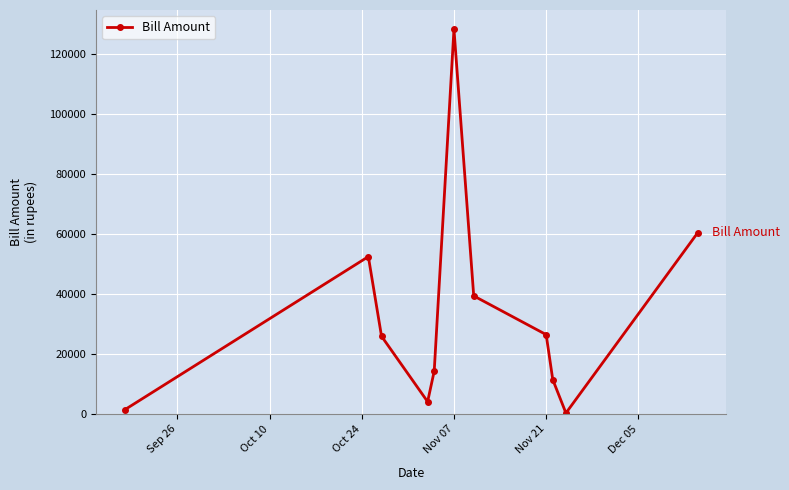

What is the maximum value shown in the chart?

128349